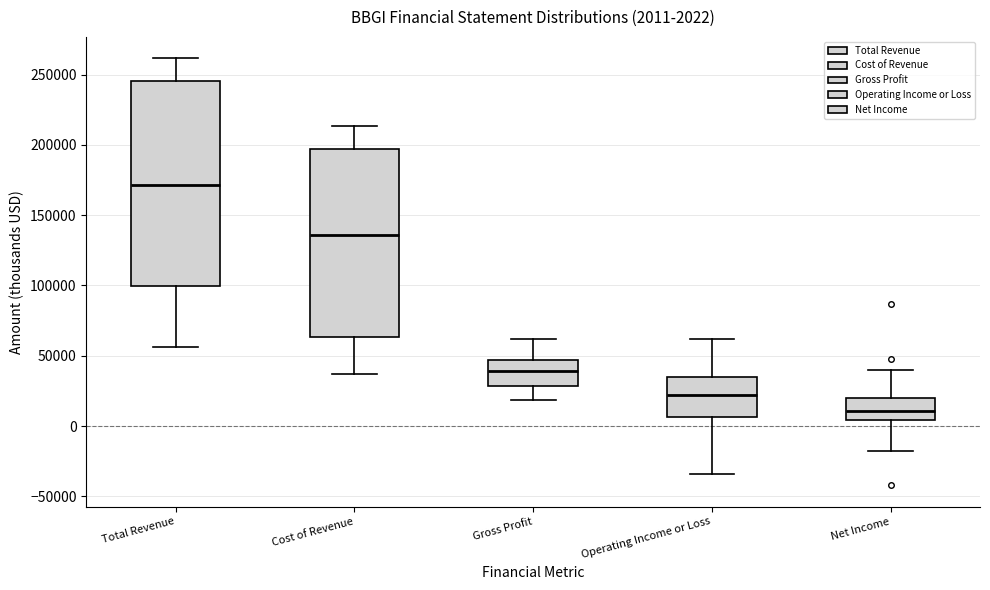

Comparing the boxes themselves (not the whiskers), which one is the tallest?

Total Revenue